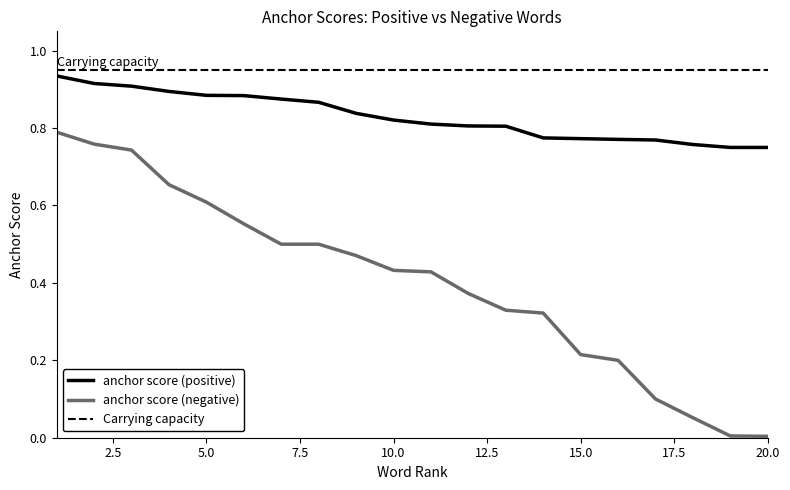

True or false: anchor score (negative) and anchor score (positive) cross at least once.

False